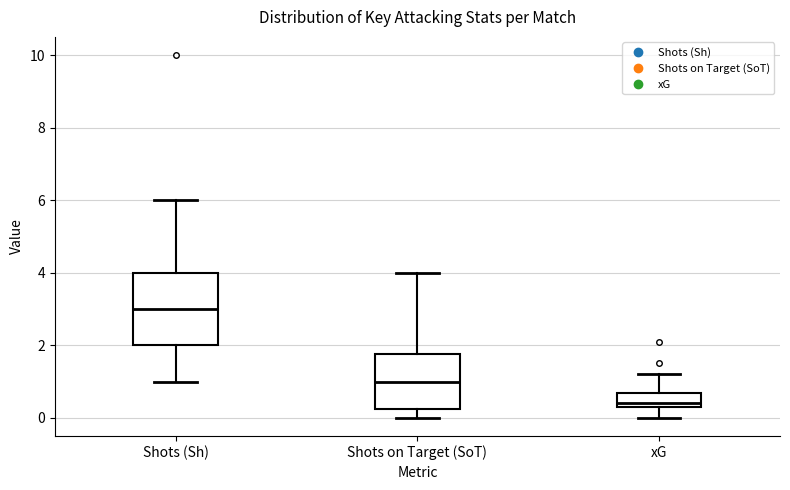

Which box's median line is the highest?

Shots (Sh)